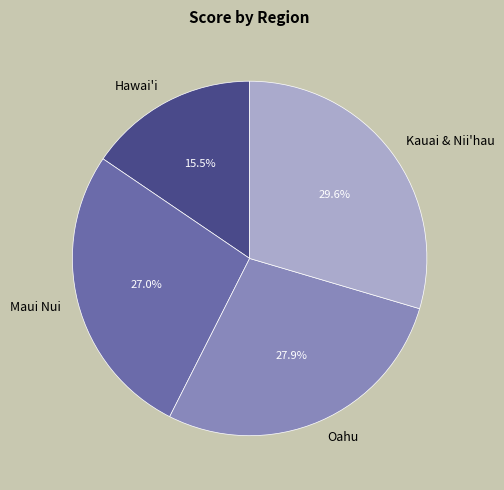

What is the ratio of the value at Hawai'i to the value at Maui Nui?

0.6